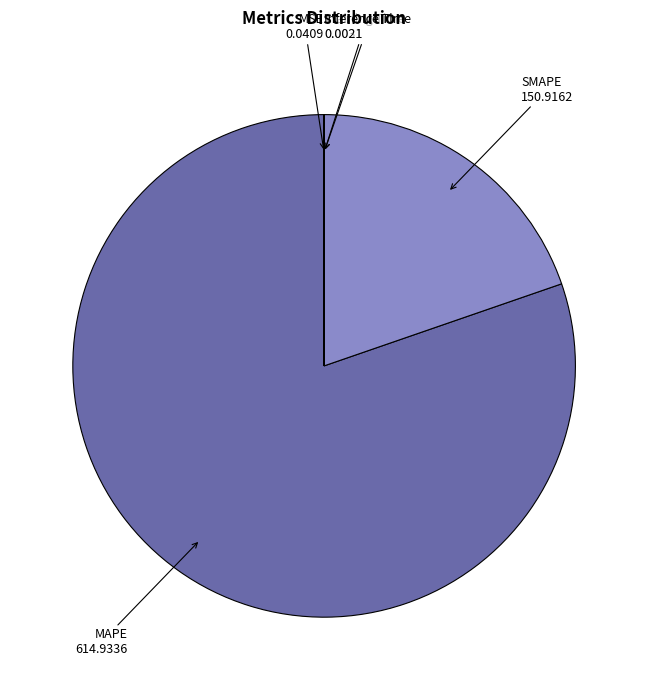

Does any single category account for the majority?

Yes